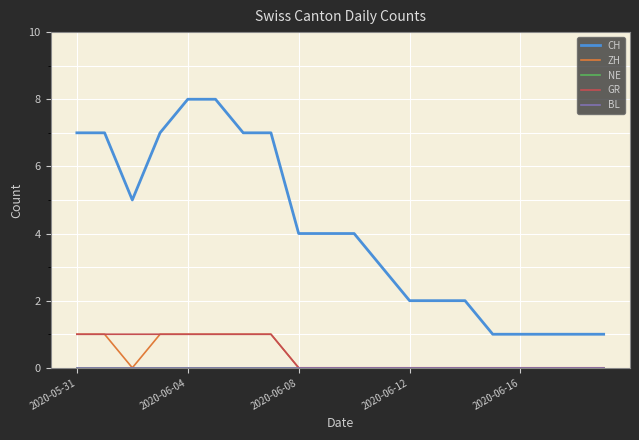

At how many categories does at least one series exceed 0?

20